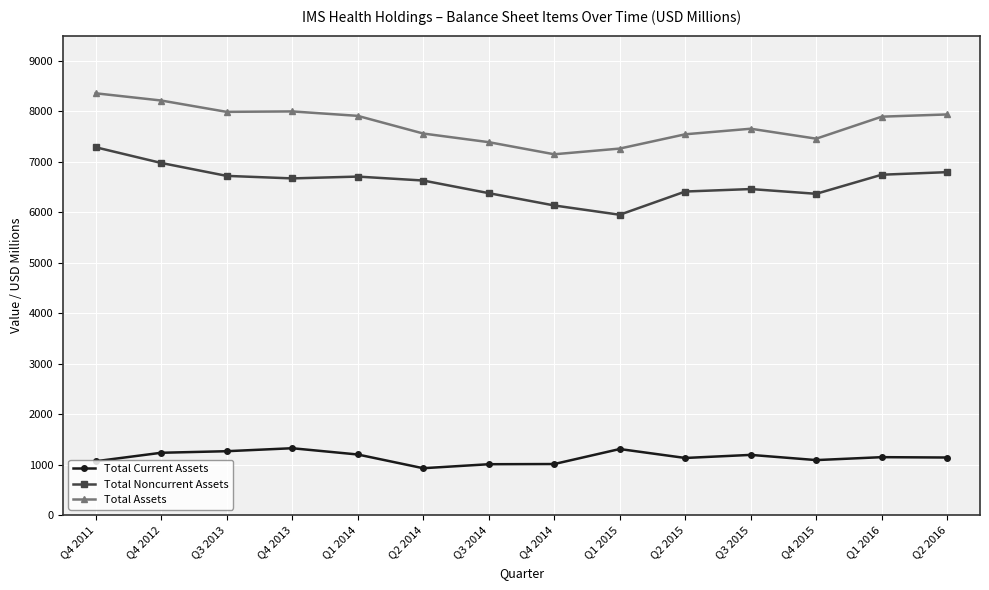

True or false: Total Current Assets and Total Noncurrent Assets intersect in this chart.

False